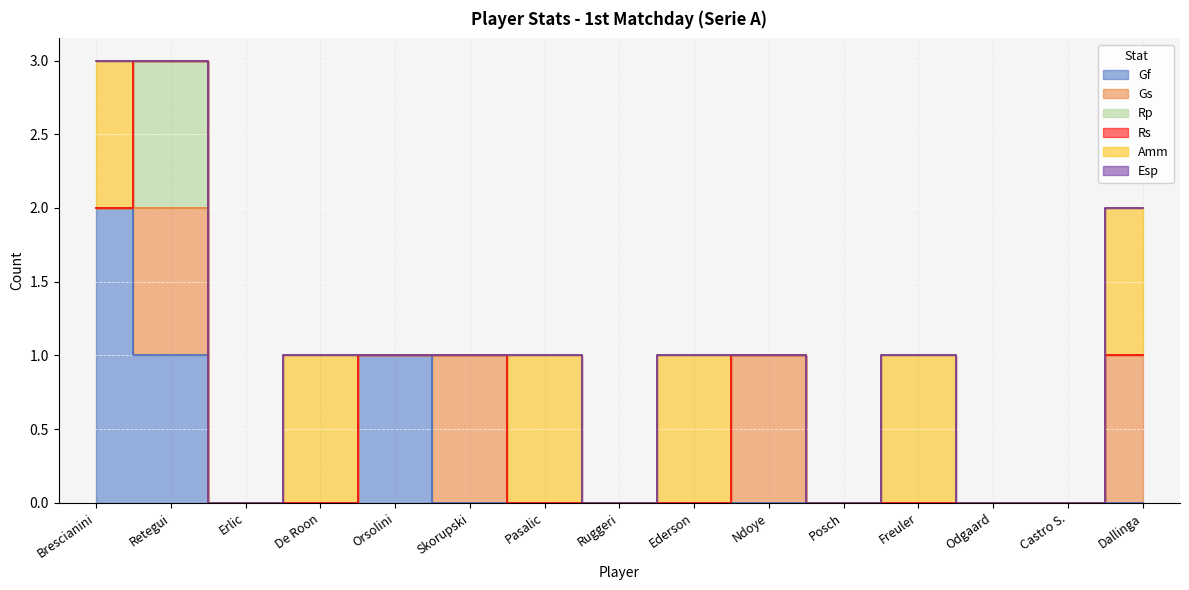

What is the difference between the second highest and second lowest values in the Gf series?

1